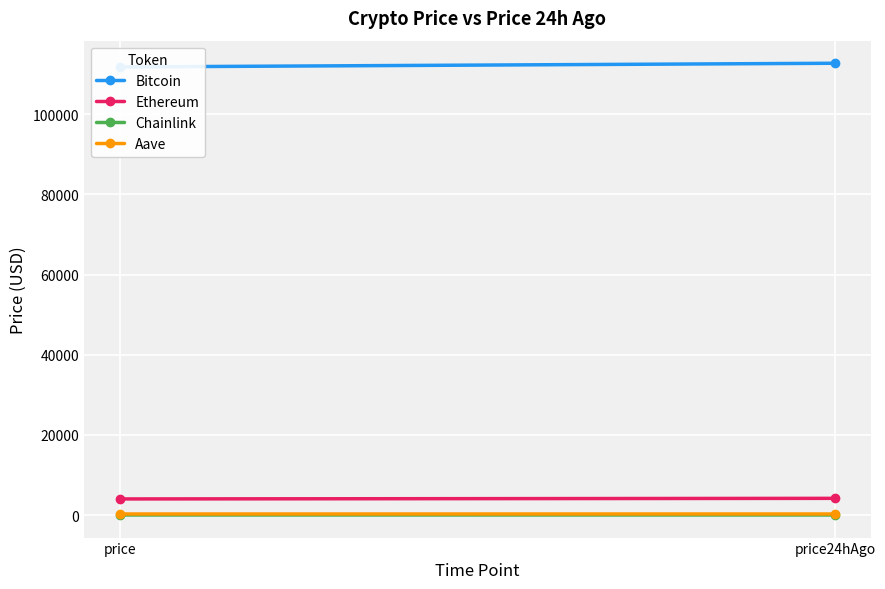

Which category has the lowest value in the Ethereum series?

price